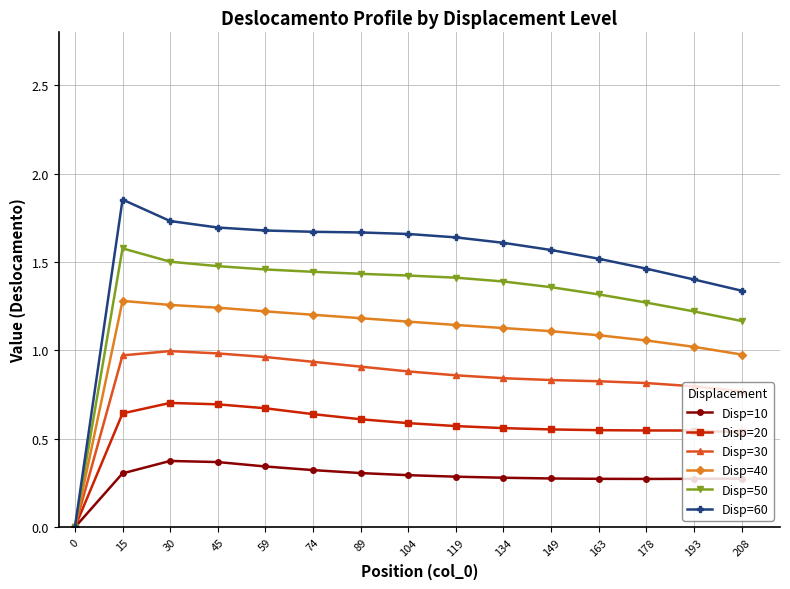

At which category does Disp=60 reach its first local peak?

15